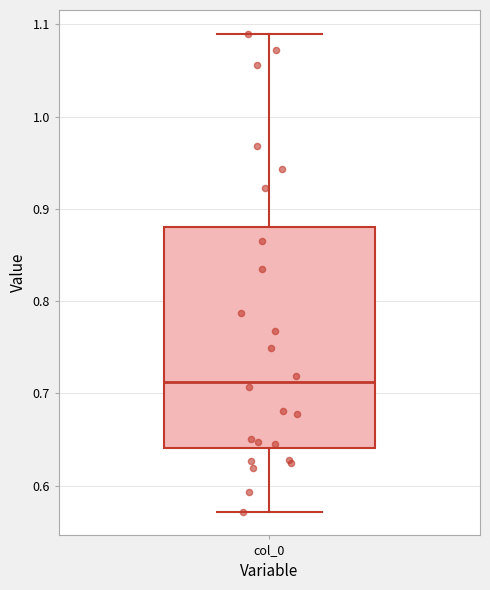

Read this box plot against the y-axis: the position of the median line, the range covered by the box, and the ends of both whiskers. The values are not printed on the chart, so give them approximately, as read against the axis.

median 0.71, box 0.64 to 0.88, whiskers 0.57 to 1.09